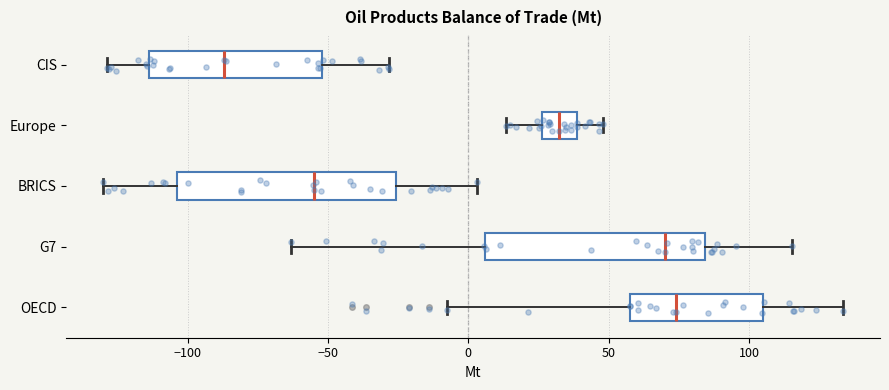

Which box's median line is the furthest to the left?

CIS